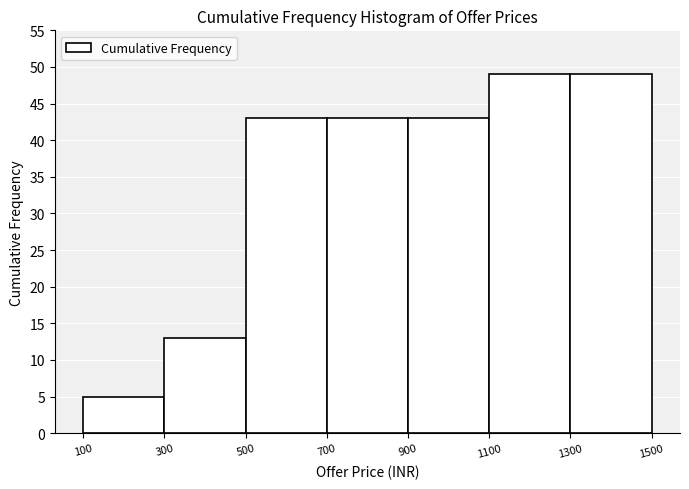

Reading left to right, transcribe this chart: for each bar, give the range it covers on the x-axis and its height. The values are not printed on the chart, so give them approximately, as read against the axis.

100 to 300: 5
300 to 500: 13
500 to 700: 43
700 to 900: 43
900 to 1100: 43
1100 to 1300: 49
1300 to 1500: 49